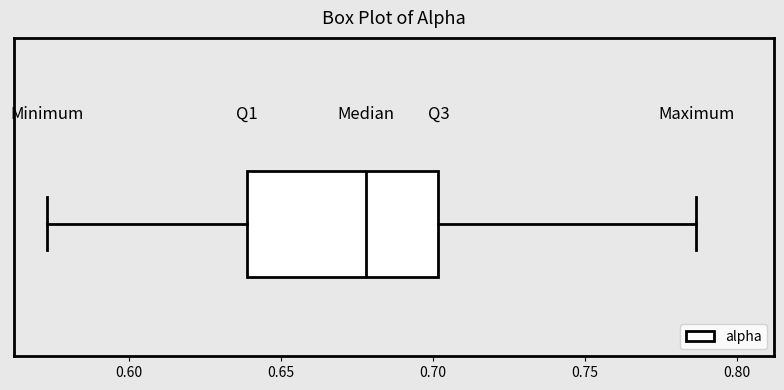

Read this box plot against the x-axis: the position of the median line, the range covered by the box, and the ends of both whiskers. The values are not printed on the chart, so give them approximately, as read against the axis.

median 0.680, box 0.640 to 0.700, whiskers 0.575 to 0.785